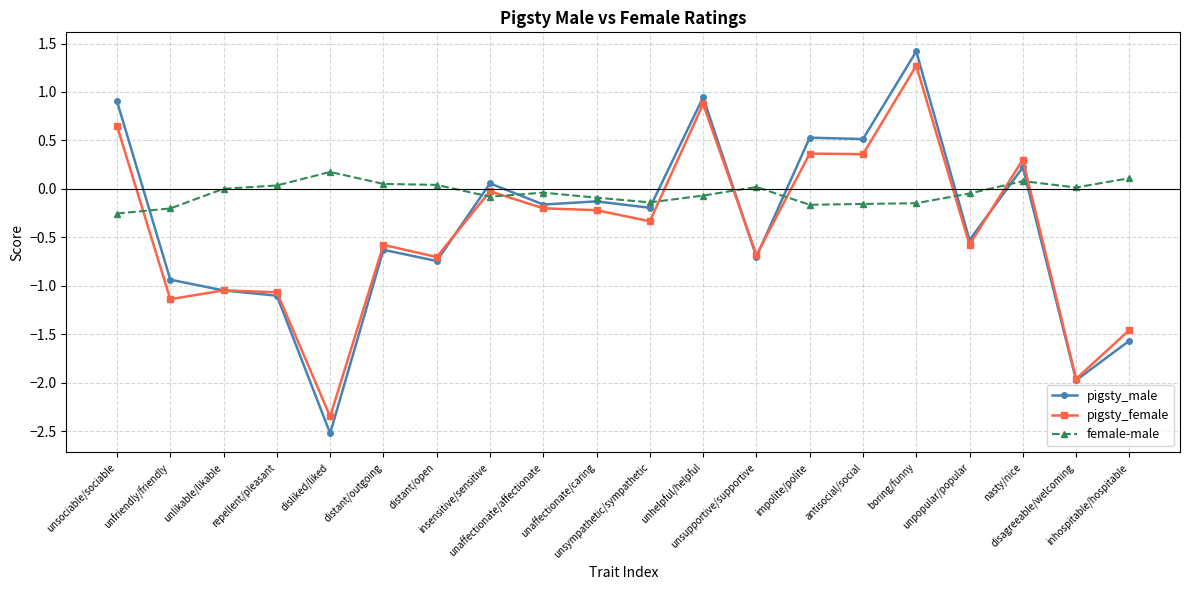

Which series has the largest range (max minus min)?

pigsty_male